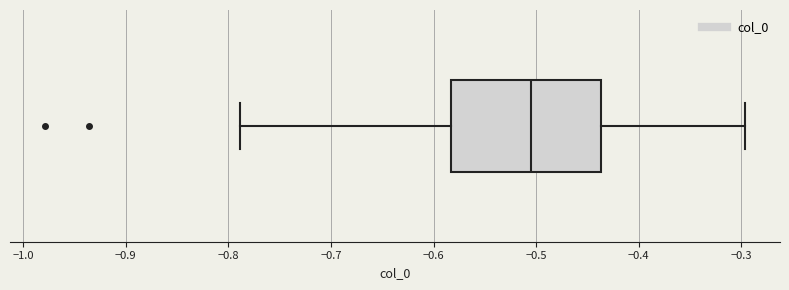

Transcribe this box plot: give where the median line is, the range the box spans, and where the two whiskers end, as read against the x-axis. The values are not printed on the chart, so give them approximately, as read against the axis.

median -0.51, box -0.58 to -0.44, whiskers -0.79 to -0.30